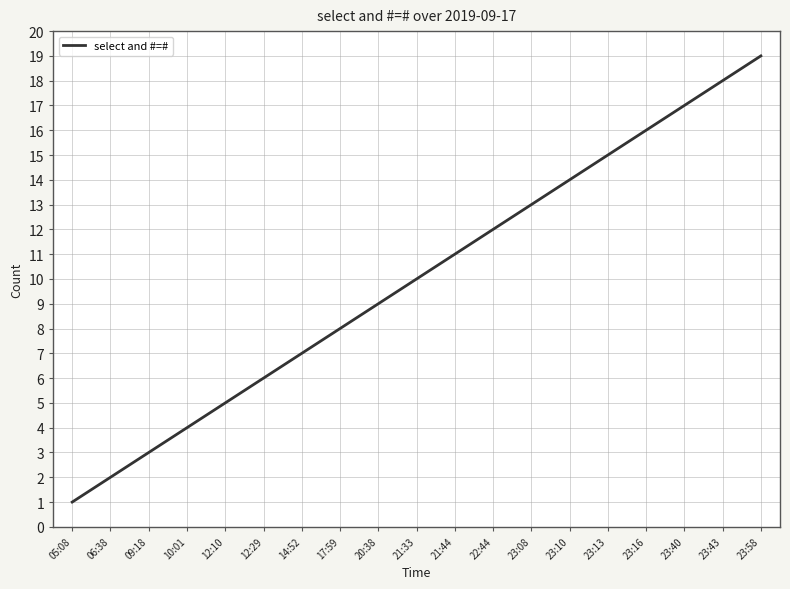

Count the number of categories in the chart.

19